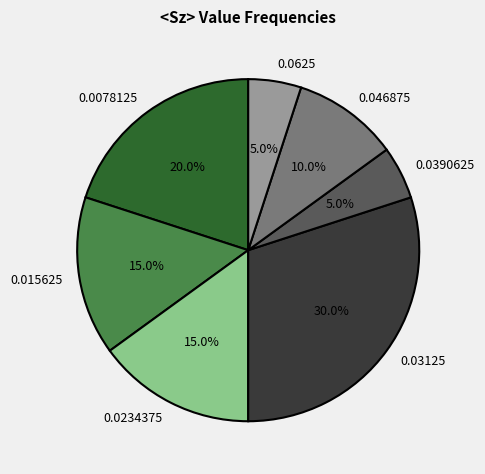

Is there any slice that represents more than half of the pie?

No